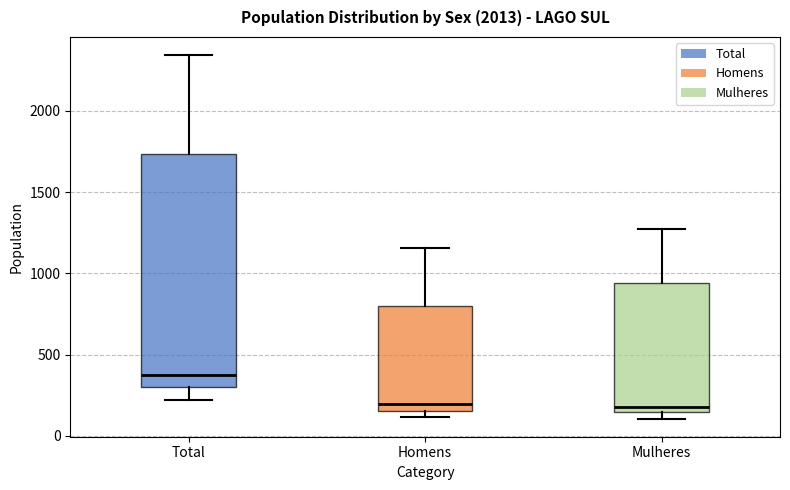

Where does the upper whisker of the box for Total end on the y-axis? The values are not printed on the chart, so give them approximately, as read against the axis.

2350